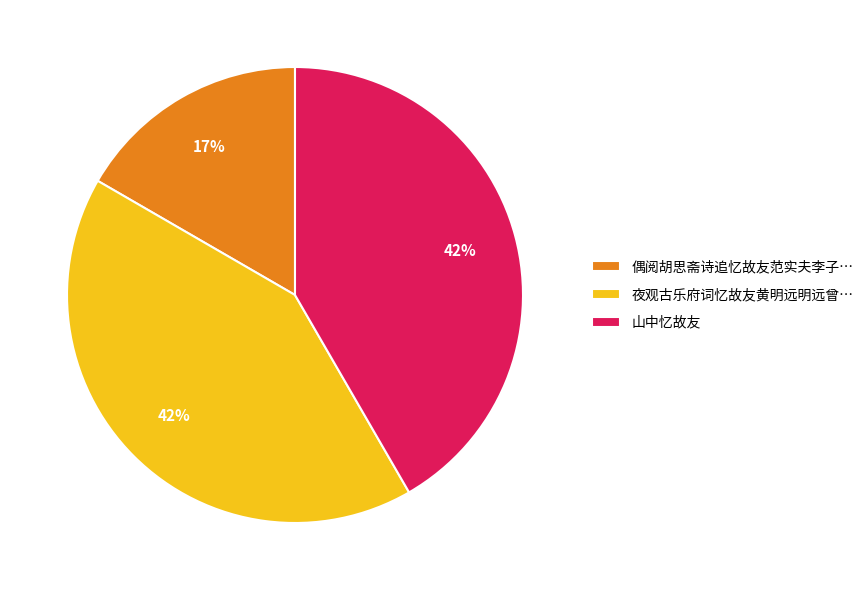

The 山中忆故友 slice represents 36% of the pie. True or false?

False